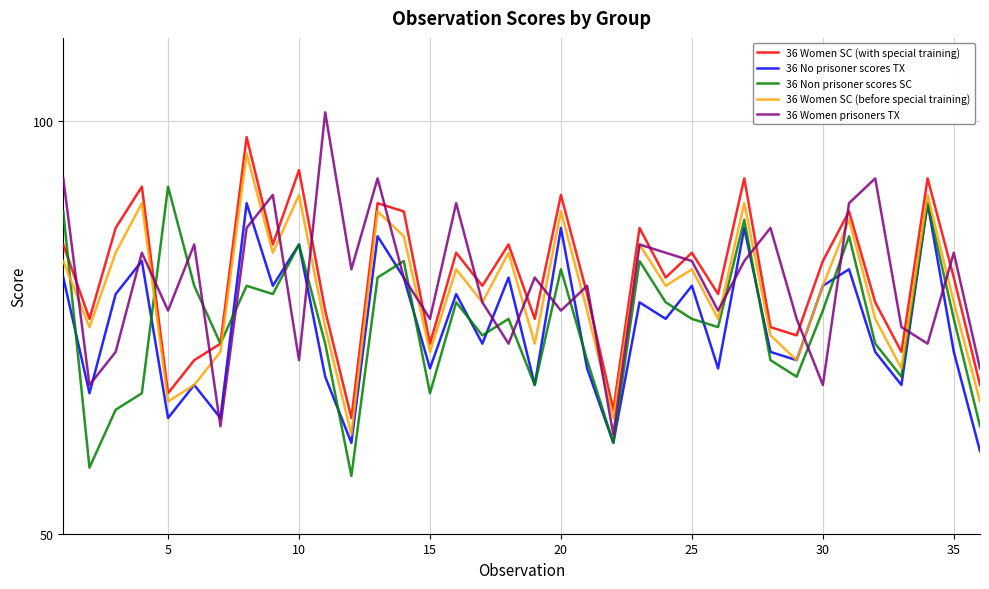

What is the greatest value displayed?

101